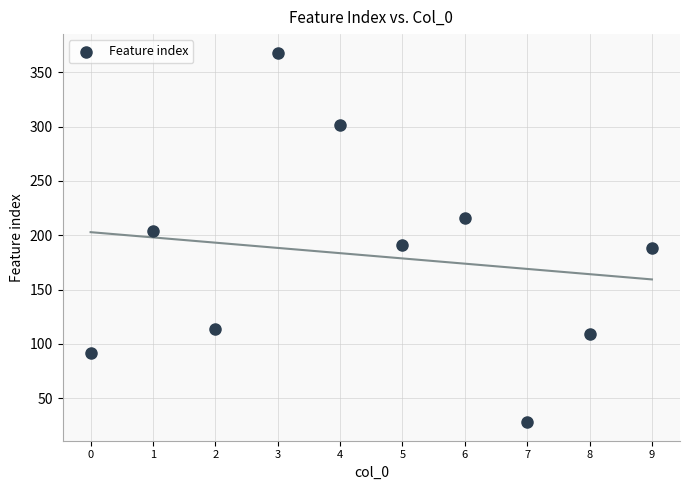

What is the average Y value?

181